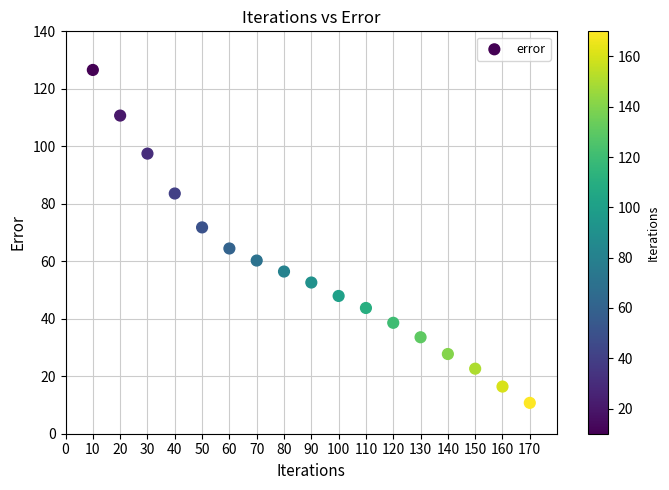

What is the range of Y values (max minus min)?

115.8